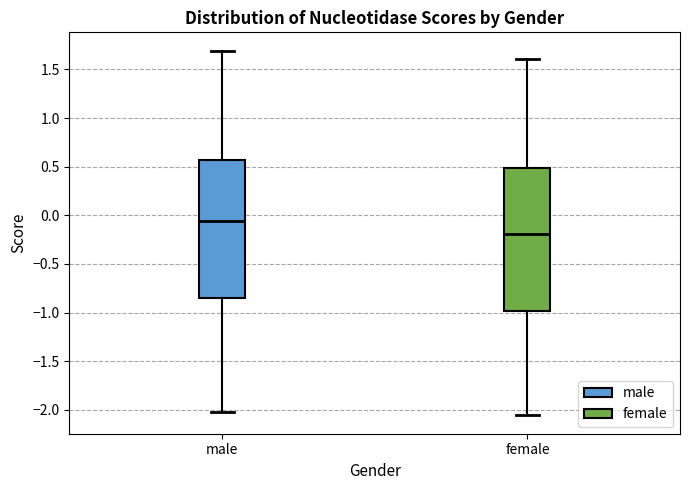

Which box's median line is the highest?

male